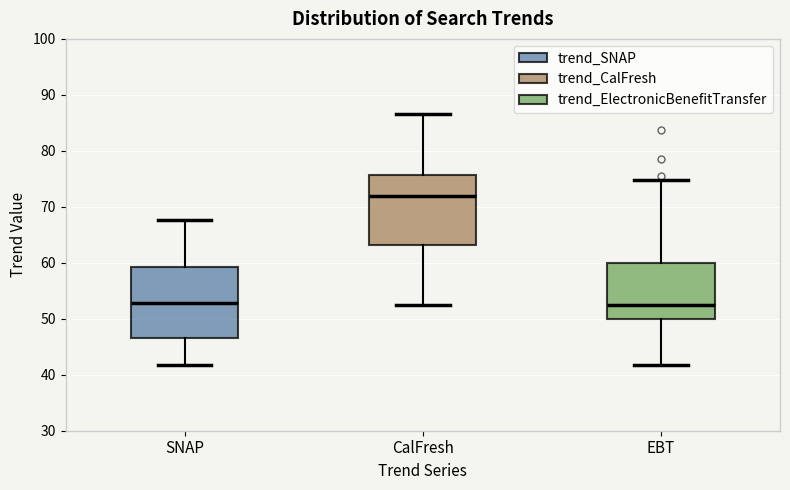

Where is the lower edge of the box for SNAP on the y-axis? The values are not printed on the chart, so give them approximately, as read against the axis.

47